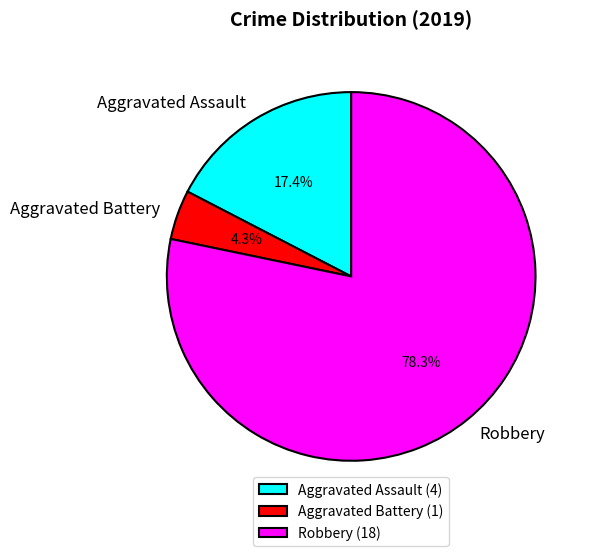

Which has a higher value, Aggravated Assault or Robbery?

Robbery